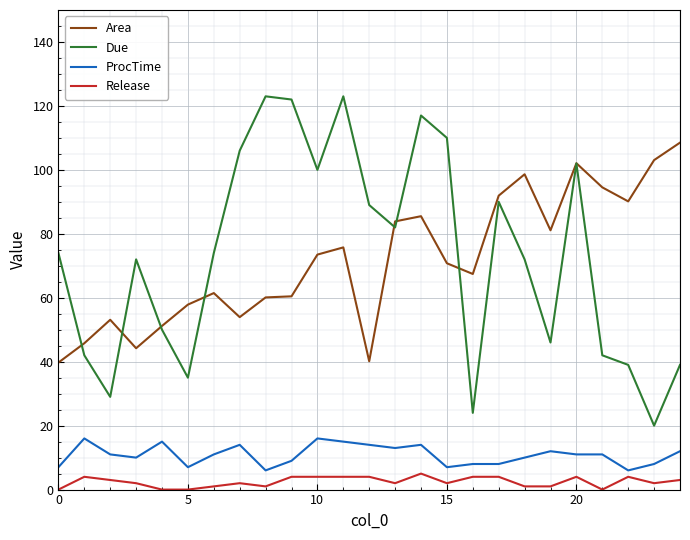

True or false: Release and Area intersect in this chart.

False